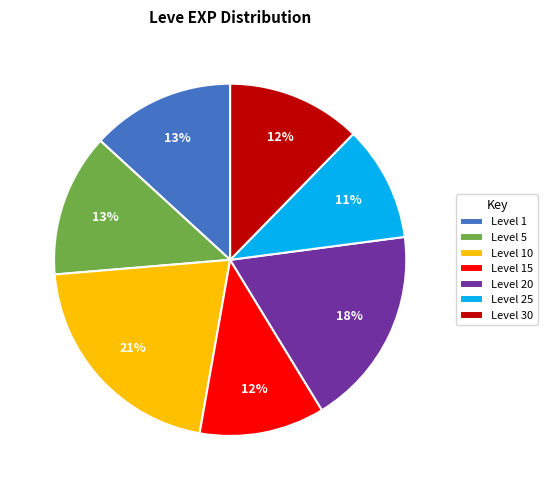

What is the ratio of the value at Level 1 to the value at Level 25?

1.2